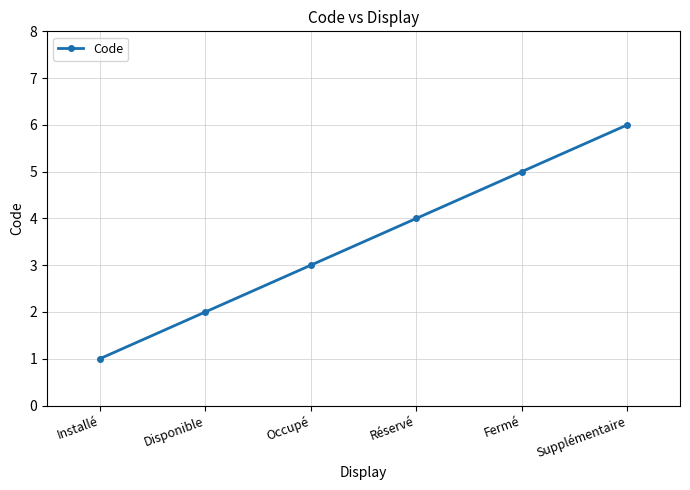

How many values are between 2 and 5?

4